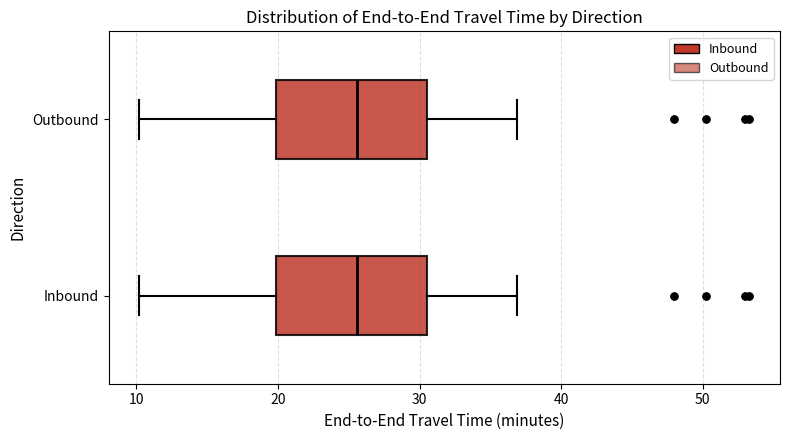

Reading bottom to top, read every box against the x-axis: the position of its median line, the range the box covers, and the ends of its whiskers. The values are not printed on the chart, so give them approximately, as read against the axis.

Inbound: median 26, box 20 to 30, whiskers 10 to 37
Outbound: median 26, box 20 to 30, whiskers 10 to 37